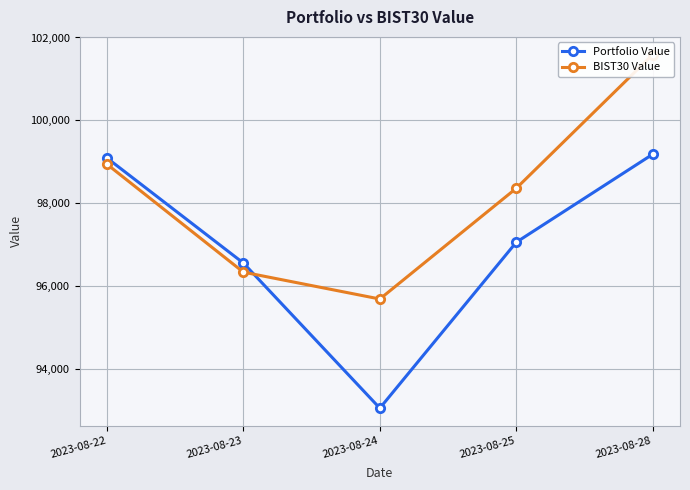

Which category has the lowest value in the Portfolio Value series?

2023-08-24